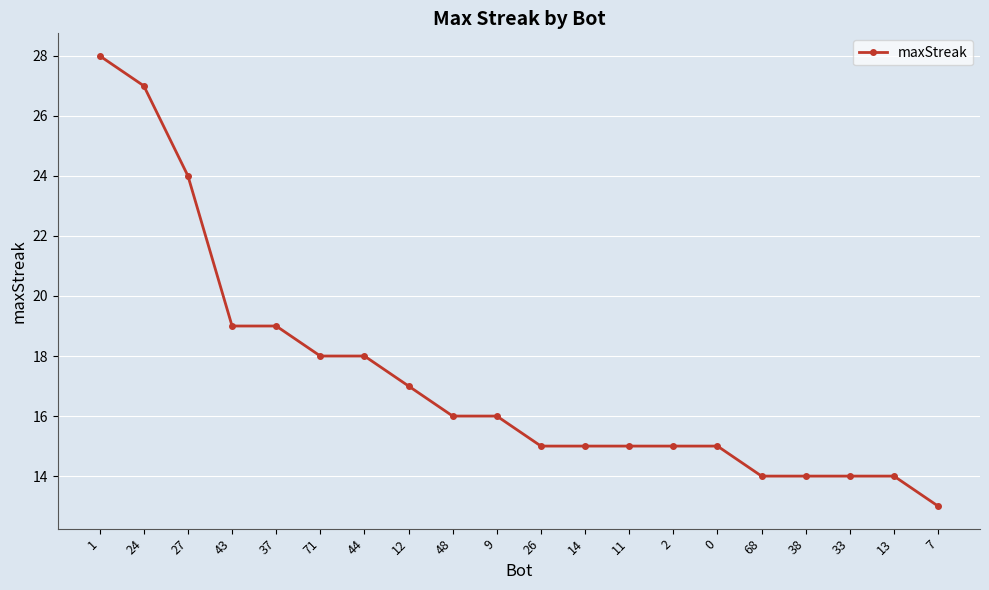

What position from the left is 12?

8